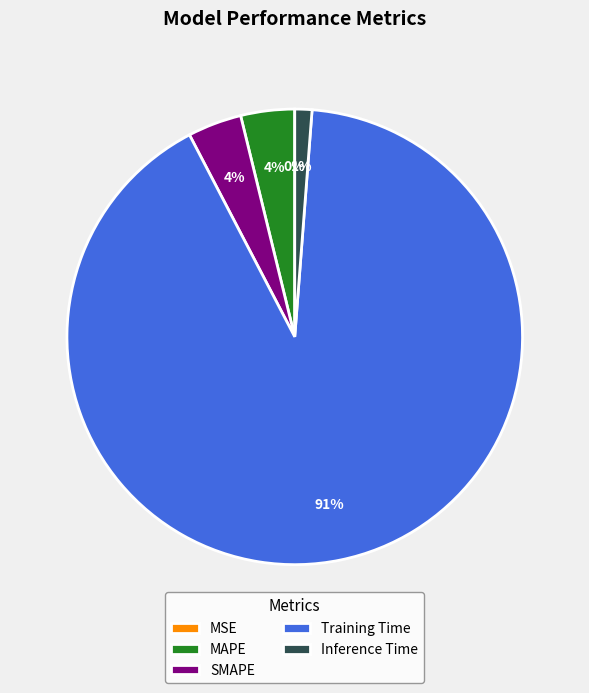

What is the smallest slice in the pie chart?

MSE